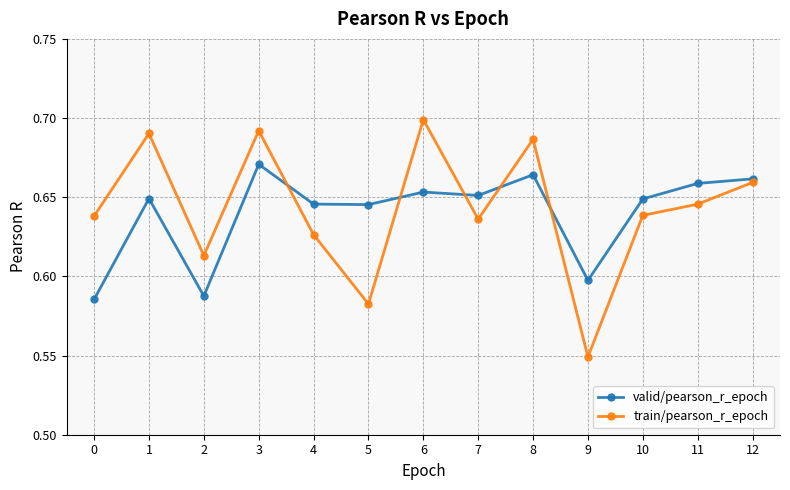

Count the train/pearson_r_epoch values in the range 0 to 1.

13